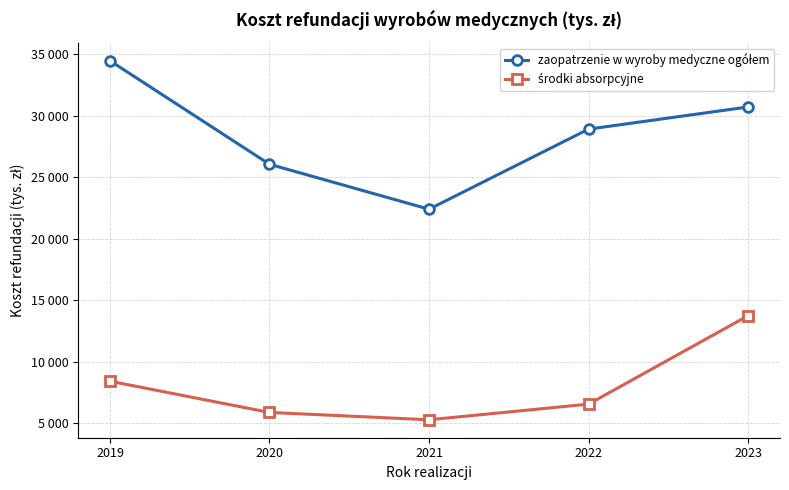

What is the spread (max minus min) of values at 2019?

26091